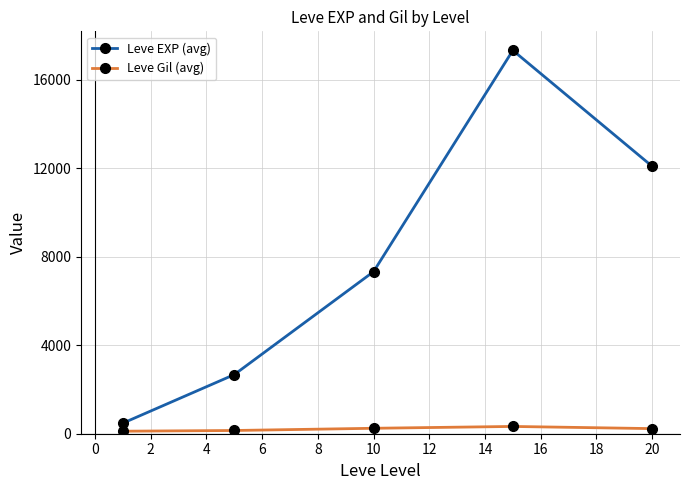

What is the value of the Leve EXP (avg) point at the 3rd from the left?

7326